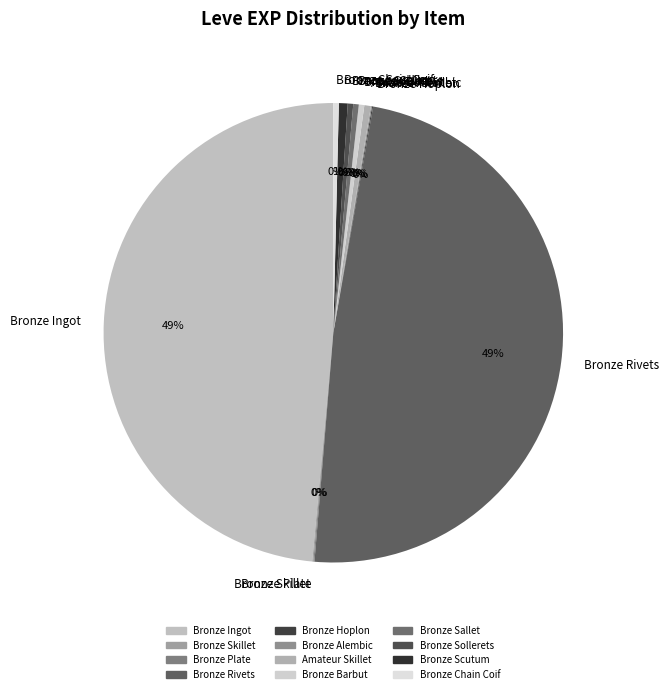

Is Bronze Barbut the majority of the pie?

No